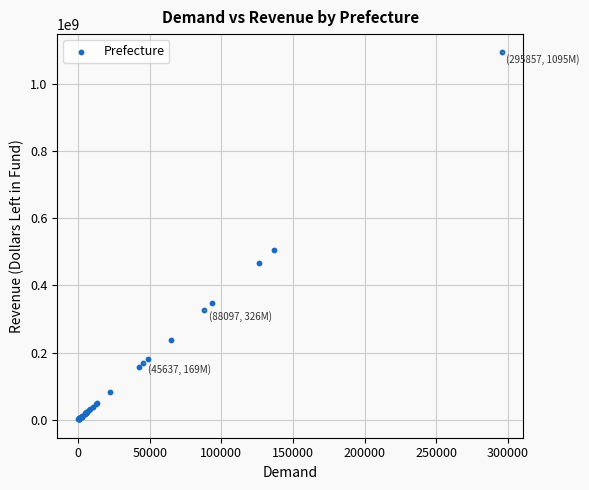

What Y value in the scatter plot is closest to 547752639?

506445954.9